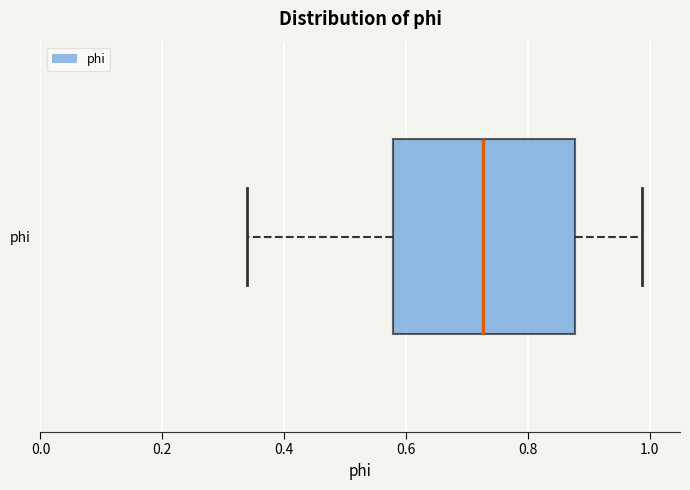

Where does the right whisker of the box for phi end on the x-axis? The values are not printed on the chart, so give them approximately, as read against the axis.

0.98